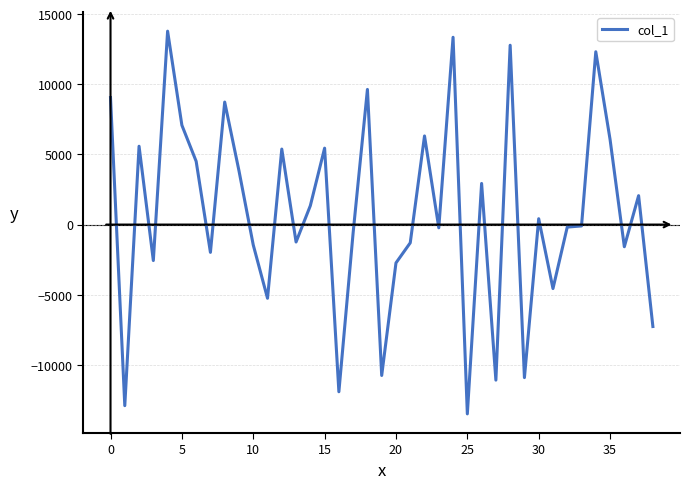

What is the difference between the maximum and minimum values?

27287.0